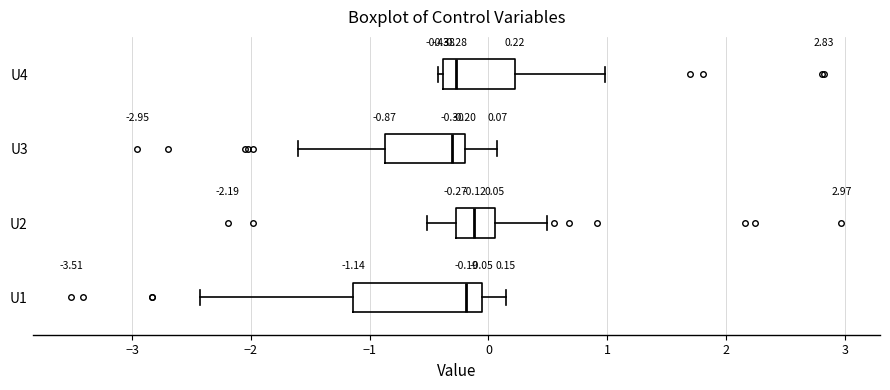

Comparing the boxes themselves (not the whiskers), which one is the widest?

U1